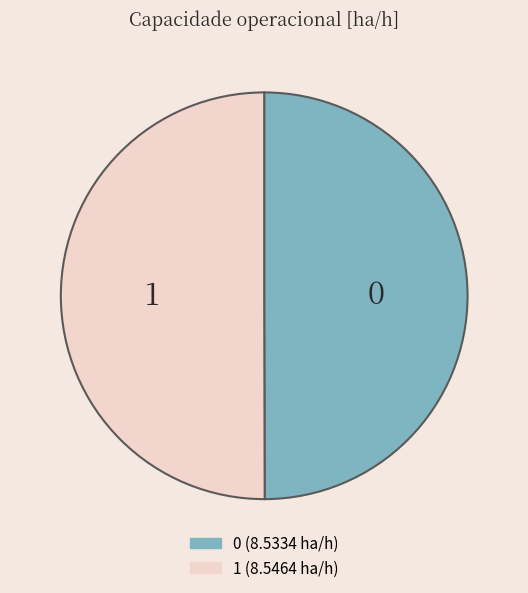

Count the number of slices in the pie.

2